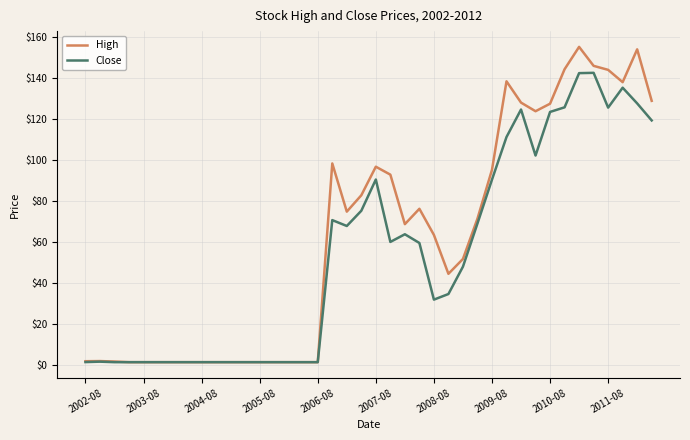

At how many categories does at least one series exceed 150?

2